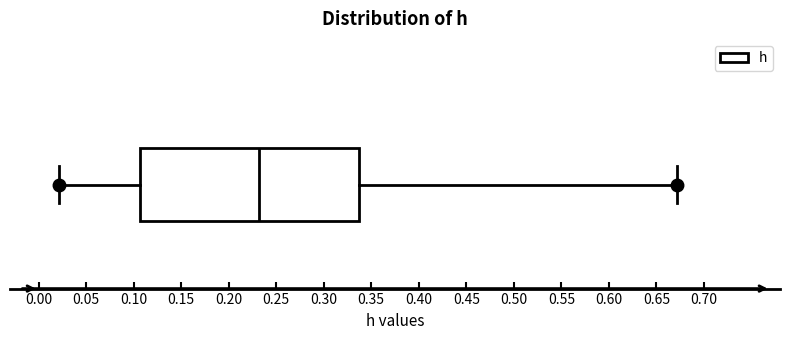

Where is the right edge of the box on the x-axis? The values are not printed on the chart, so give them approximately, as read against the axis.

0.335